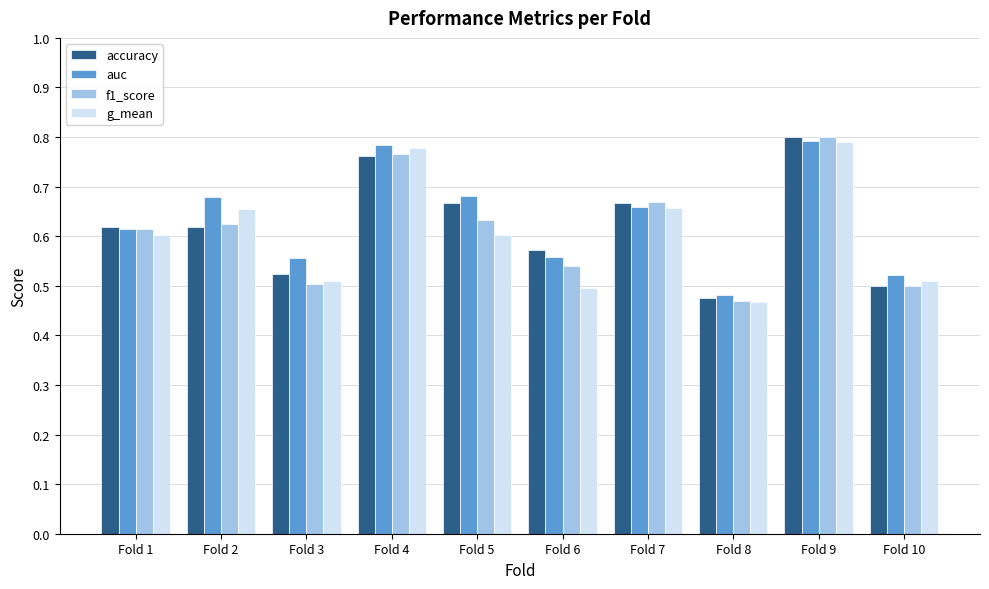

Between Fold 1 and Fold 3, which series saw the biggest shift?

f1_score